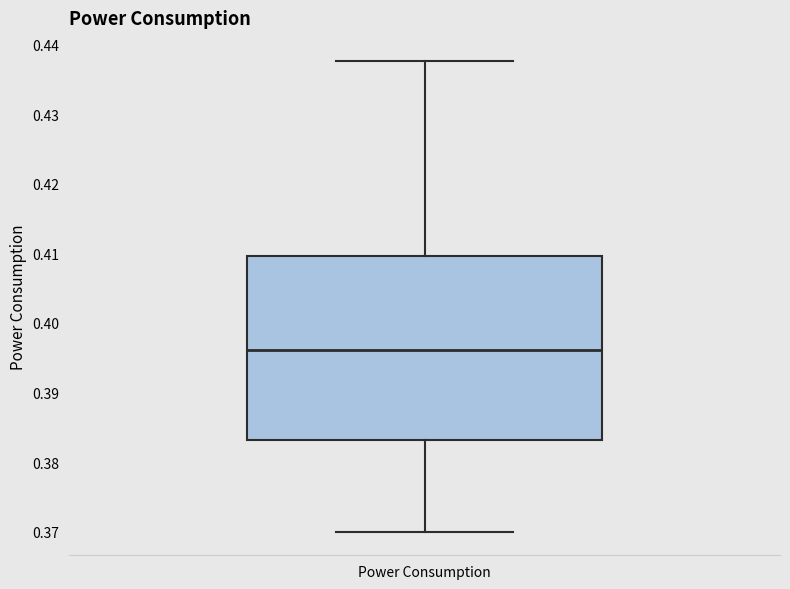

Where does the upper whisker of the box for Power Consumption end on the y-axis? The values are not printed on the chart, so give them approximately, as read against the axis.

0.438